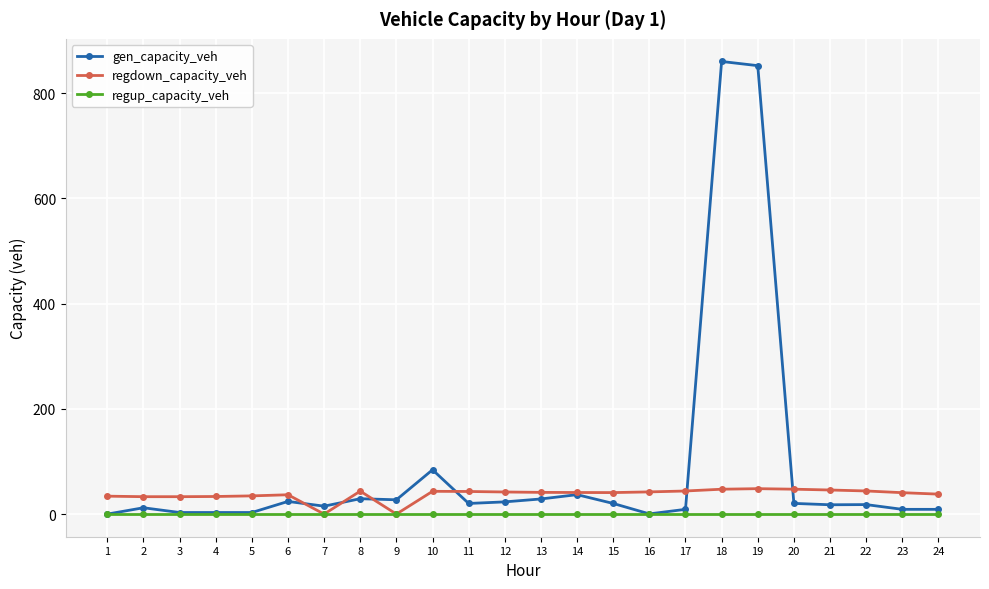

What value does the gen_capacity_veh series have at 18?

860.5